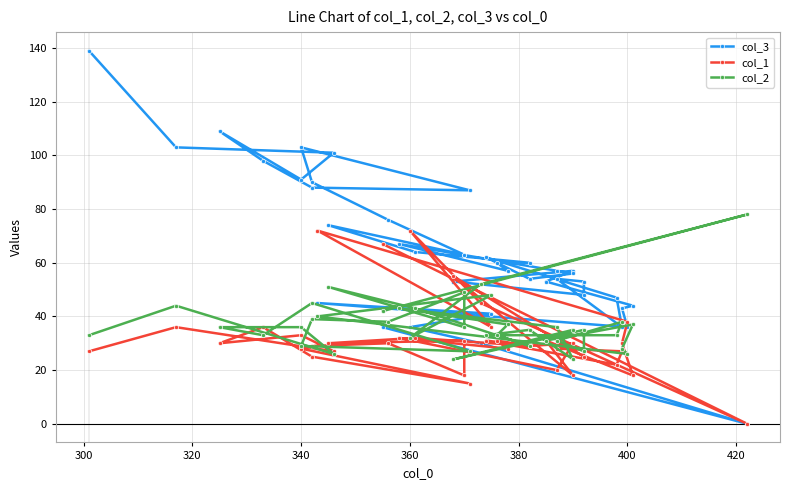

Does the chart display data point markers on the line(s)?

Yes